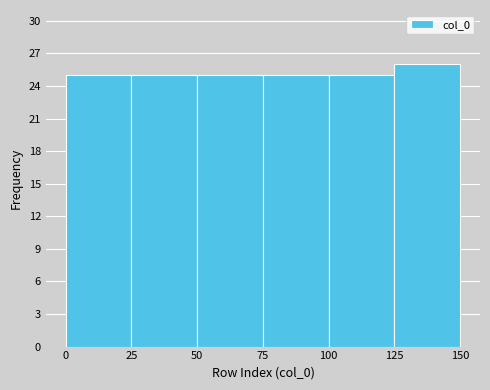

Reading left to right, list every bar in this chart as the range it spans on the x-axis followed by its height. The values are not printed on the chart, so give them approximately, as read against the axis.

0 to 25: 25
25 to 50: 25
50 to 75: 25
75 to 100: 25
100 to 125: 25
125 to 150: 26